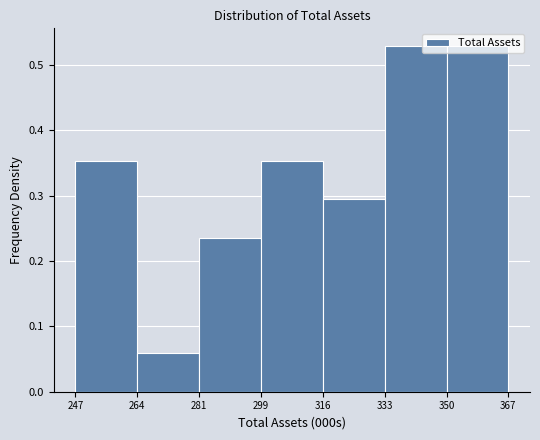

What is the height of the bar covering 247 to 264 on the x-axis? The values are not printed on the chart, so give them approximately, as read against the axis.

0.35